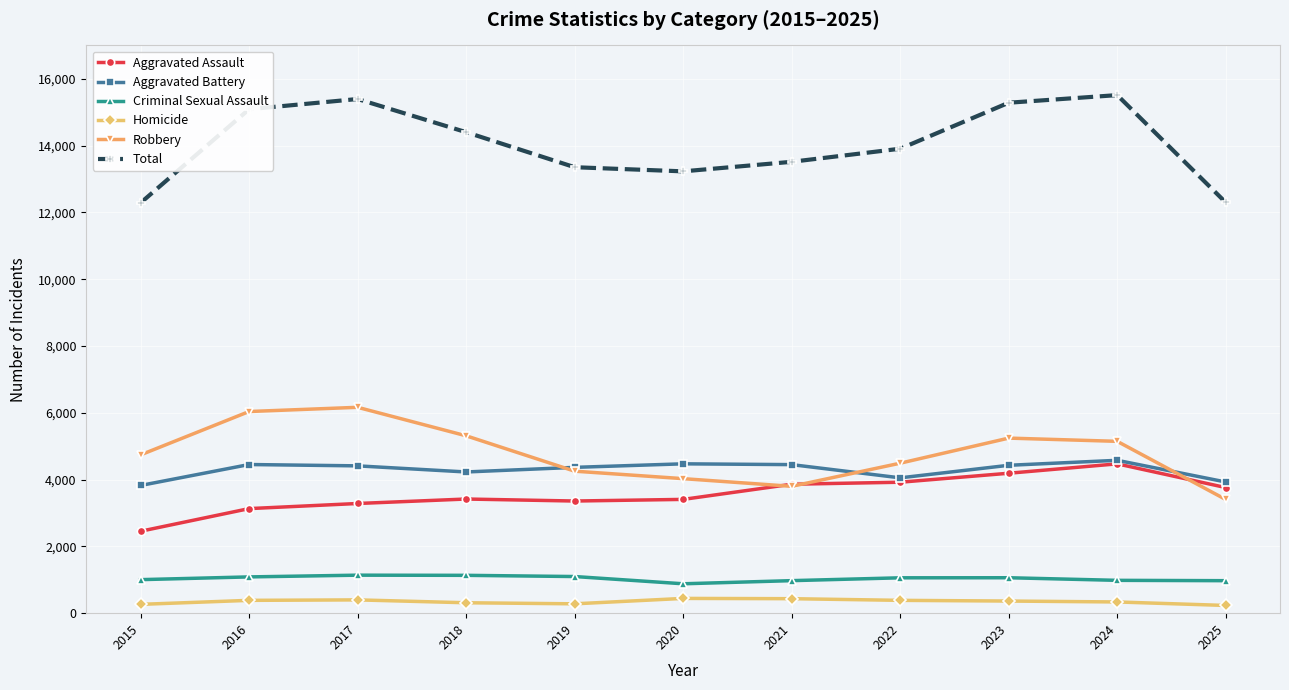

Is the value of Criminal Sexual Assault at 2015 greater than the value of Homicide at 2019?

Yes